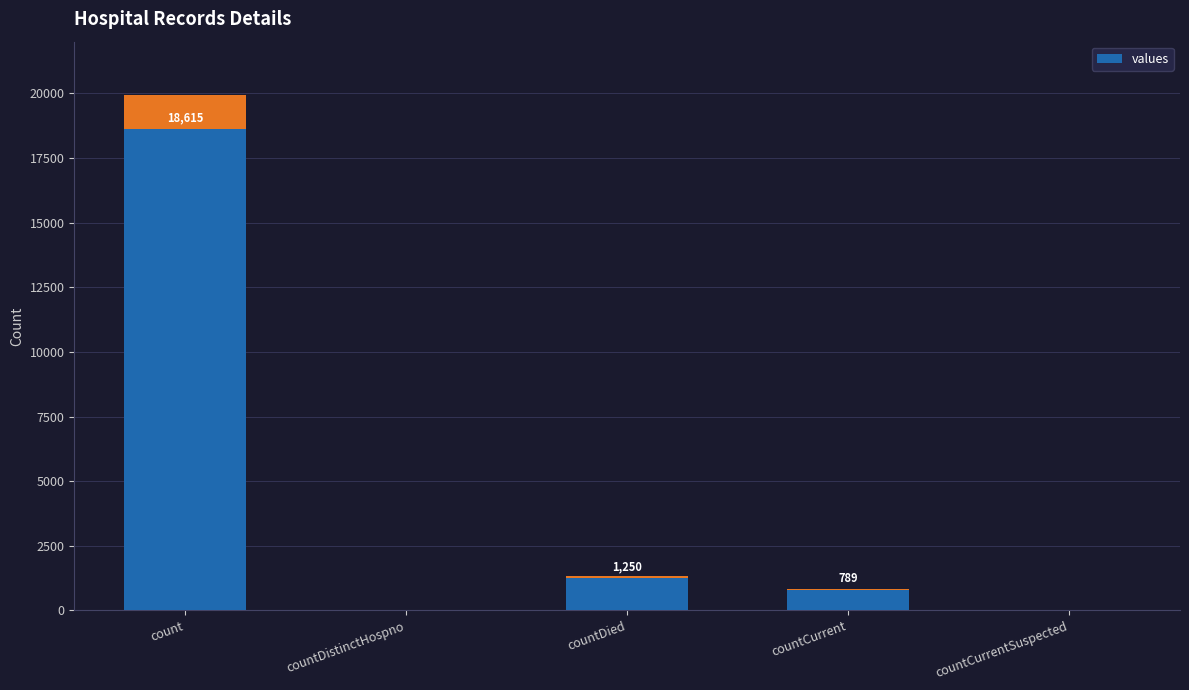

Which has a higher value, countCurrent or count?

count